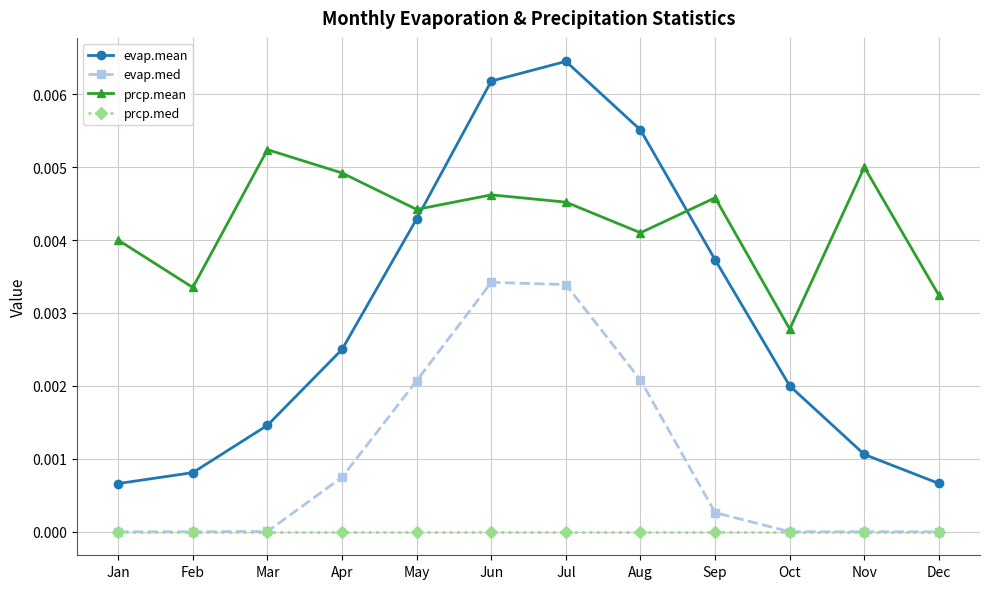

Rank the series by their maximum value, from lowest to highest.

prcp.med, evap.med, prcp.mean, evap.mean